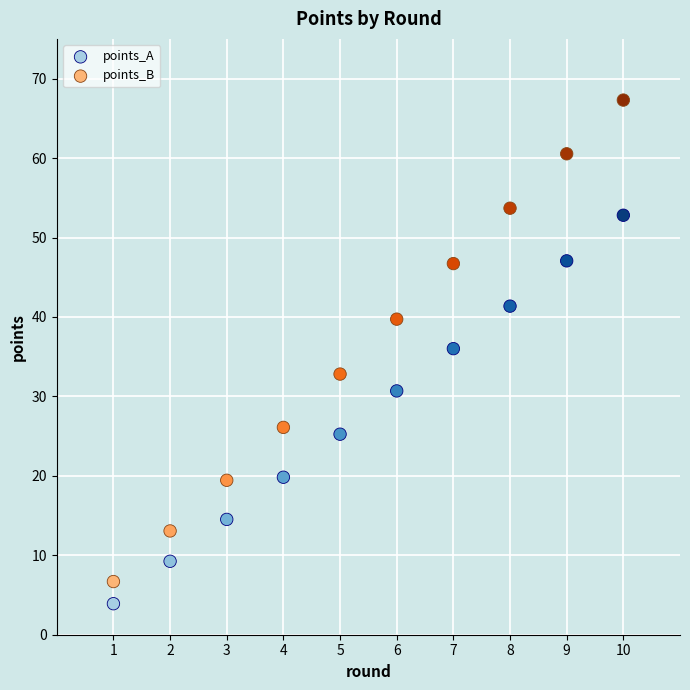

In the points_A series, what Y value is closest to 28?

30.7